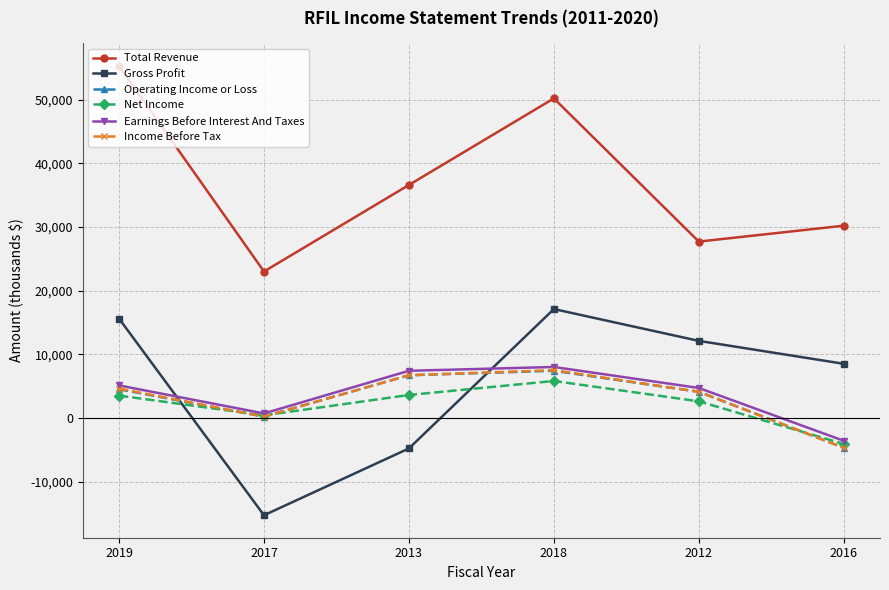

Count the number of data series in this chart.

6